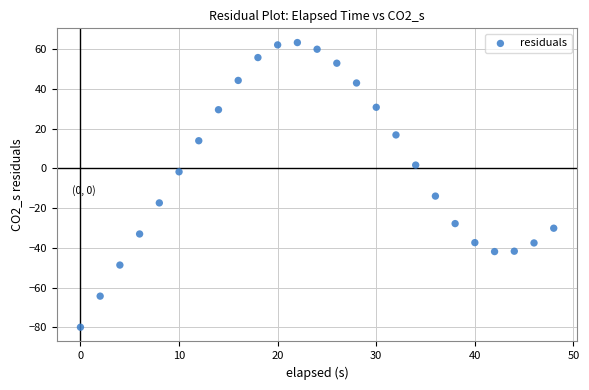

What is the range of Y values (max minus min)?

143.4